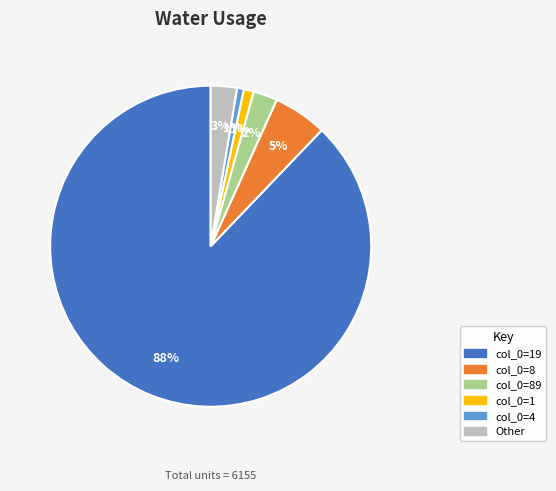

To the nearest percent, what is the average slice percentage?

17%